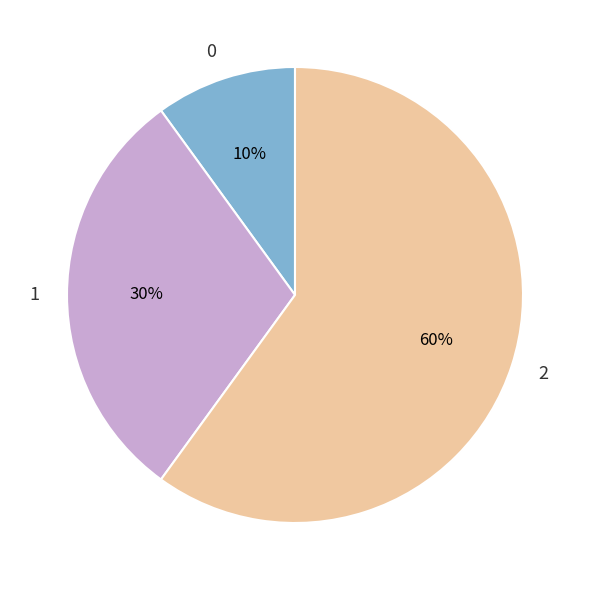

How many slices are in this pie chart?

3